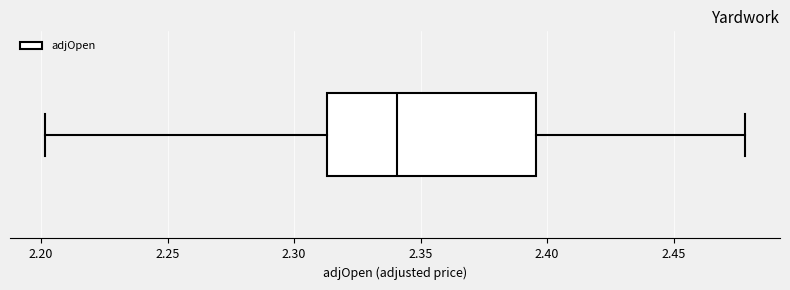

Where does the left whisker of the box end on the x-axis? The values are not printed on the chart, so give them approximately, as read against the axis.

2.200